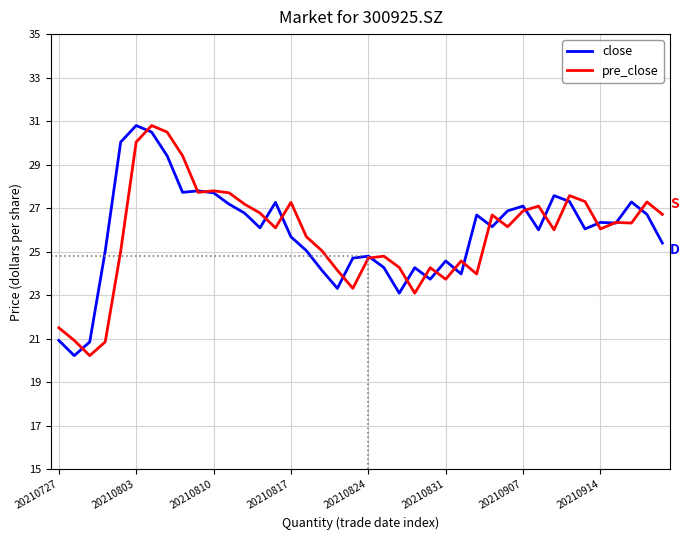

Is this an area chart (filled region under the line)?

No